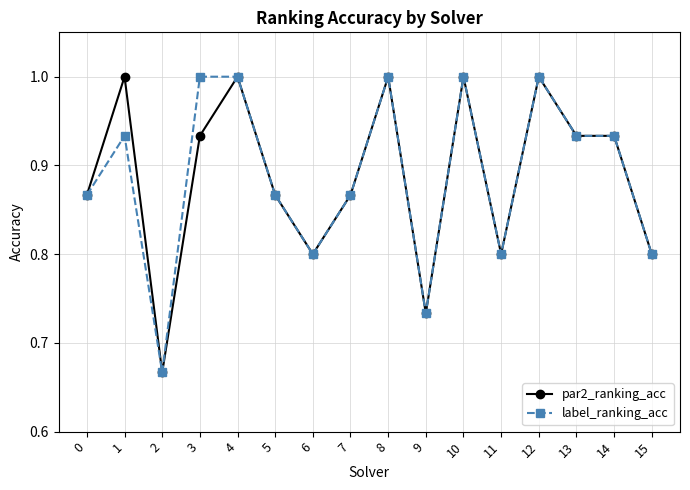

Where is the first local minimum for par2_ranking_acc?

2